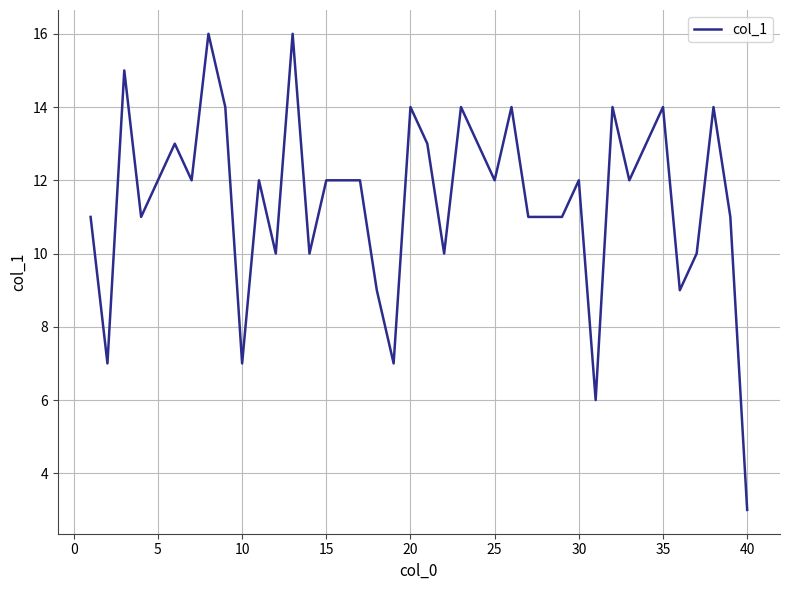

What is the difference between the maximum and minimum values?

13